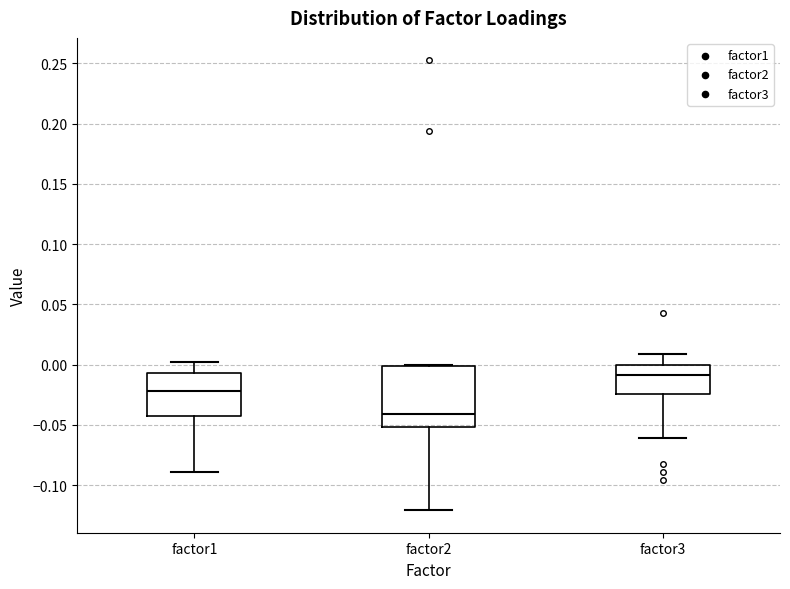

Reading left to right, read every box against the y-axis: the position of its median line, the range the box covers, and the ends of its whiskers. The values are not printed on the chart, so give them approximately, as read against the axis.

factor1: median -0.020, box -0.040 to -0.005, whiskers -0.090 to 0.000
factor2: median -0.040, box -0.050 to 0.000, whiskers -0.120 to 0.000
factor3: median -0.010, box -0.025 to 0.000, whiskers -0.060 to 0.010